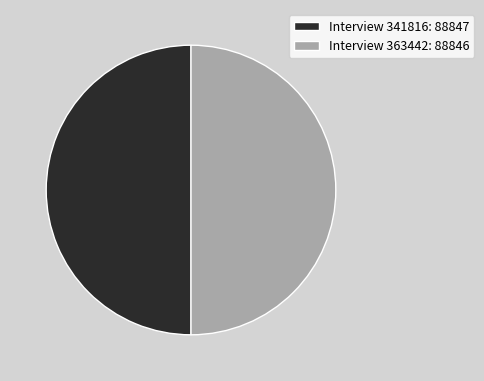

How many segments does this pie chart have?

2